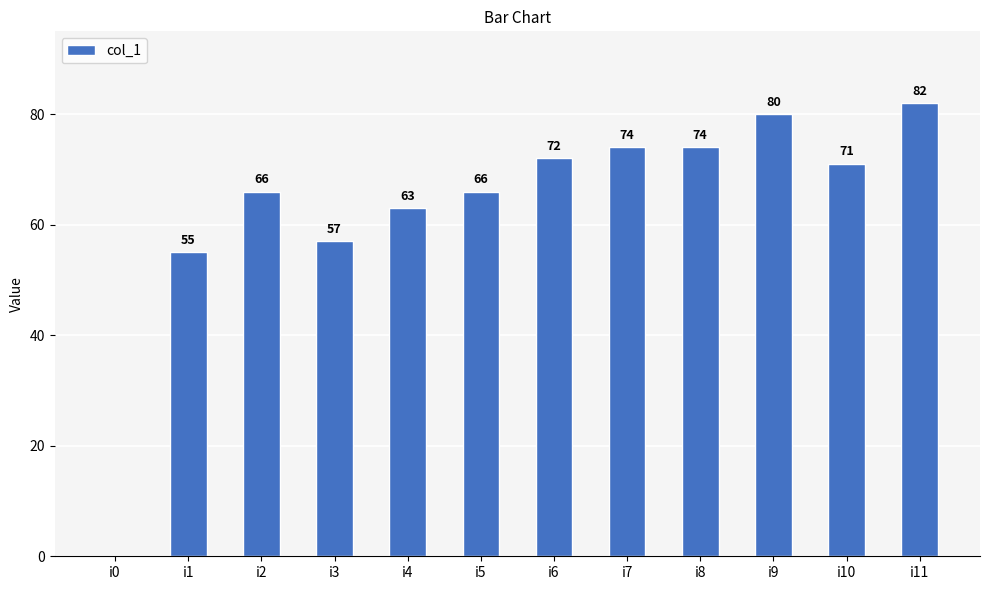

True or false: the data shows 66 at i5.

True